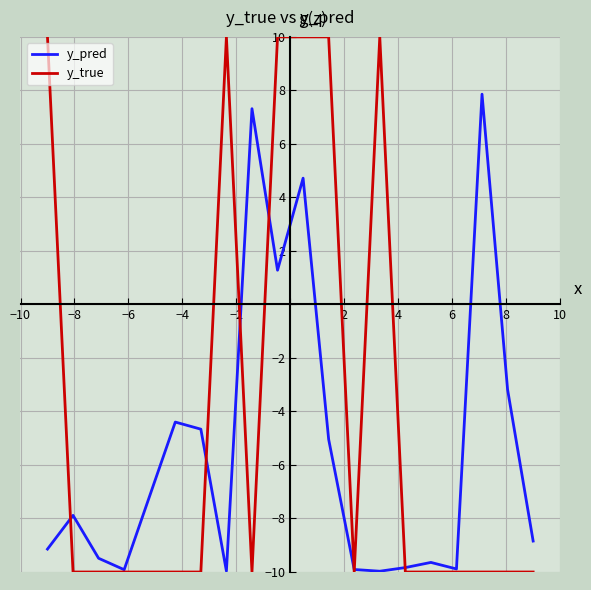

Where is the first local maximum for y_pred?

−8